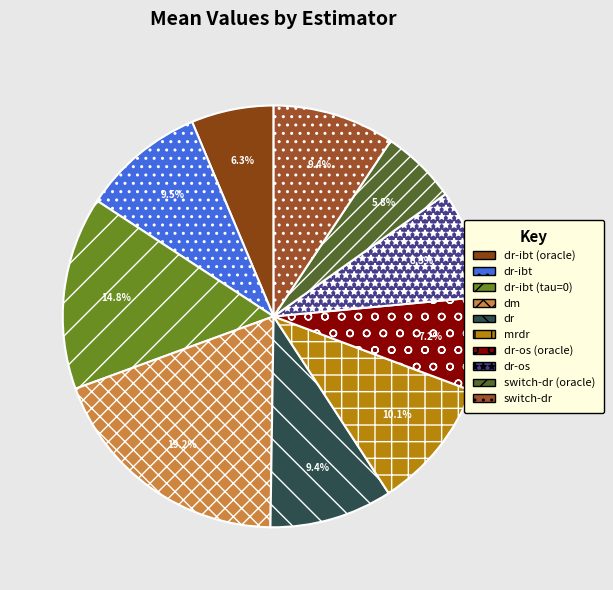

How many segments does this pie chart have?

10